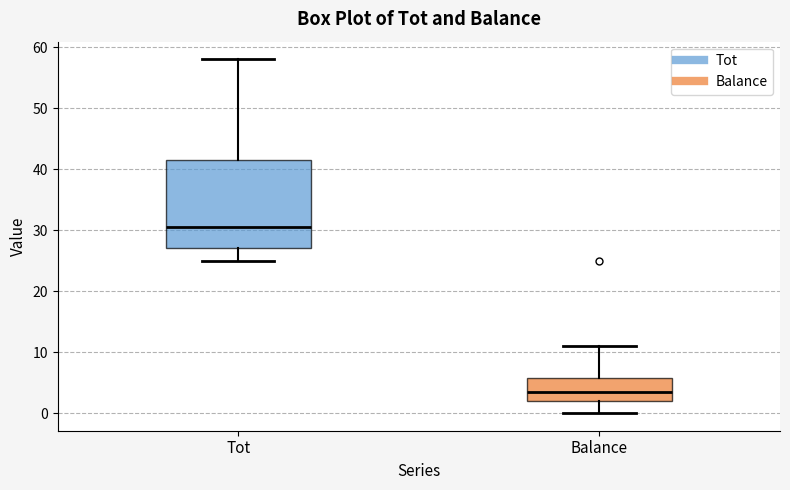

Reading left to right, read every box against the y-axis: the position of its median line, the range the box covers, and the ends of its whiskers. The values are not printed on the chart, so give them approximately, as read against the axis.

Tot: median 31, box 27 to 42, whiskers 25 to 58
Balance: median 4, box 2 to 6, whiskers 0 to 11